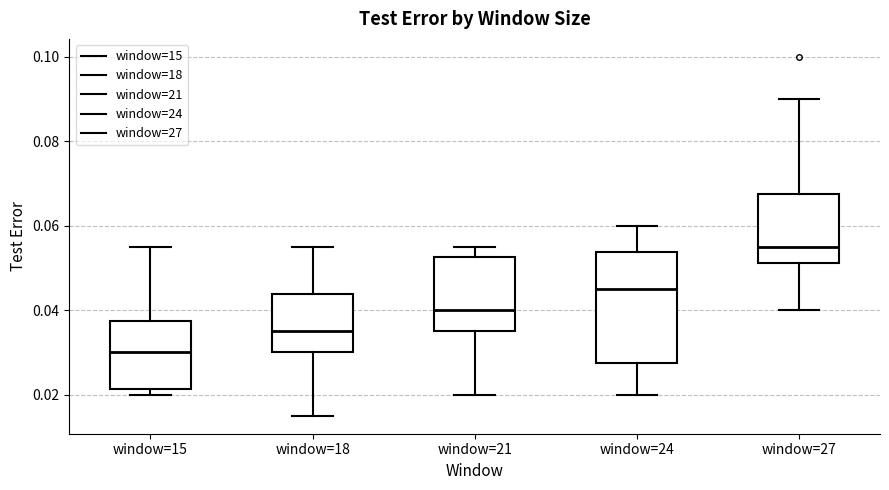

Reading left to right, transcribe this box plot: for each box, give where its median line is, the range the box spans, and where its two whiskers end, as read against the y-axis. The values are not printed on the chart, so give them approximately, as read against the axis.

window=15: median 0.030, box 0.022 to 0.038, whiskers 0.020 to 0.056
window=18: median 0.036, box 0.030 to 0.044, whiskers 0.016 to 0.056
window=21: median 0.040, box 0.036 to 0.052, whiskers 0.020 to 0.056
window=24: median 0.046, box 0.028 to 0.054, whiskers 0.020 to 0.060
window=27: median 0.056, box 0.052 to 0.068, whiskers 0.040 to 0.090